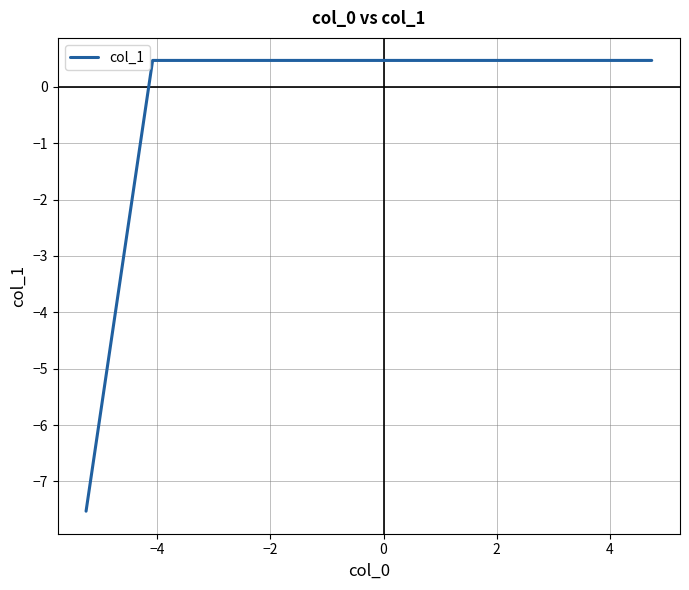

What is the smallest value displayed?

-7.5